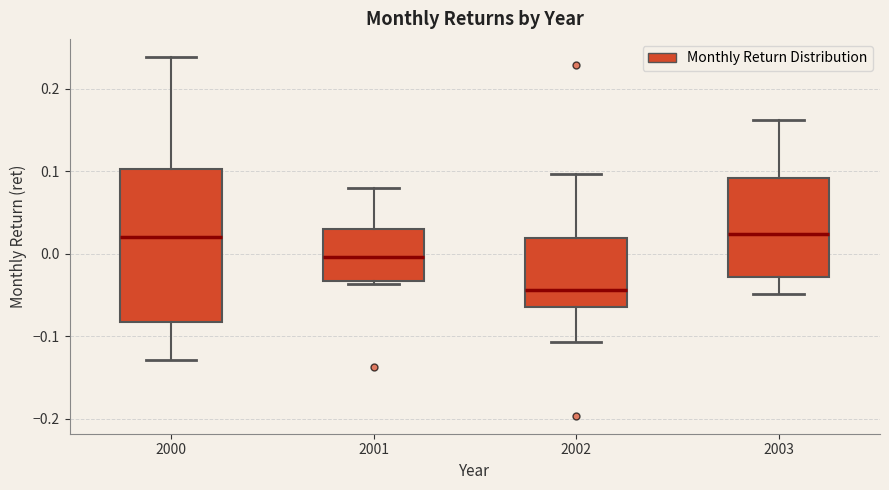

Which box is the tallest, from its lower edge to its upper edge?

2000